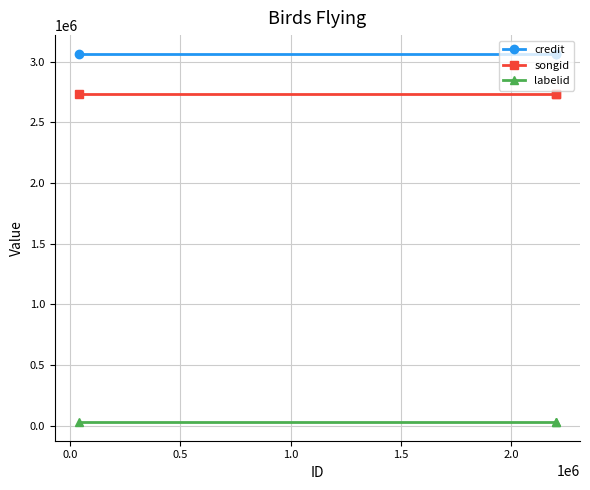

How many lines are shown in the chart?

3